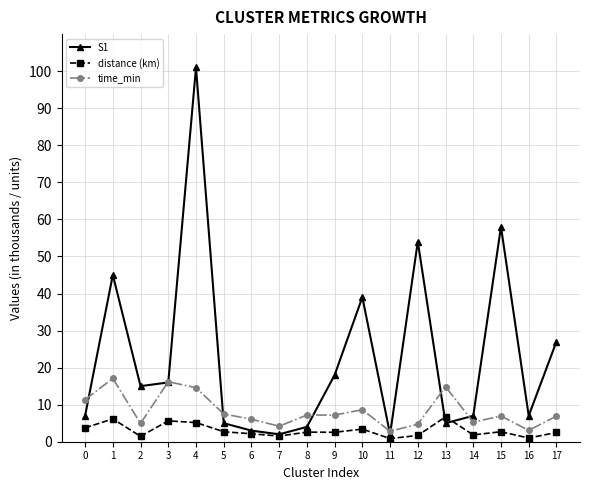

What is the value of the distance (km) point at the 1st from the left?

3.7